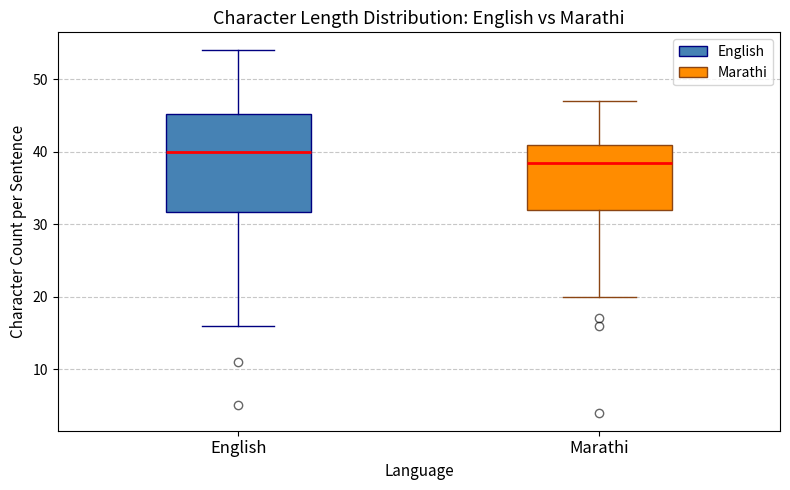

Where does the lower whisker of the box for English end on the y-axis? The values are not printed on the chart, so give them approximately, as read against the axis.

16